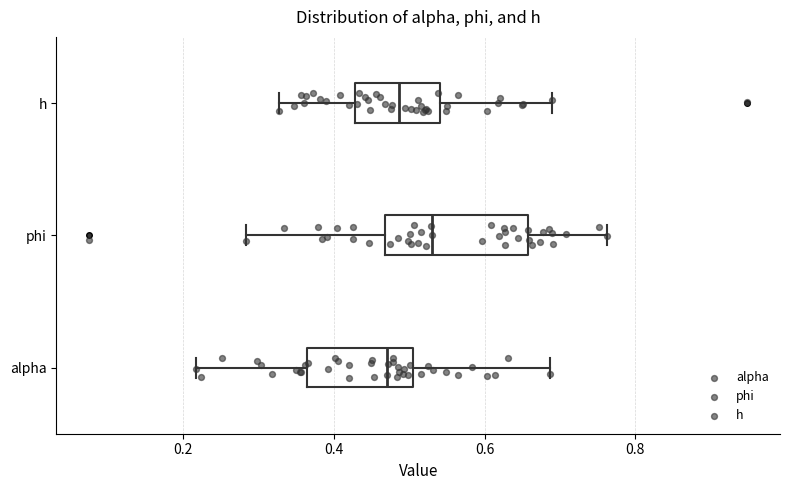

Where is the left edge of the box for alpha on the x-axis? The values are not printed on the chart, so give them approximately, as read against the axis.

0.36